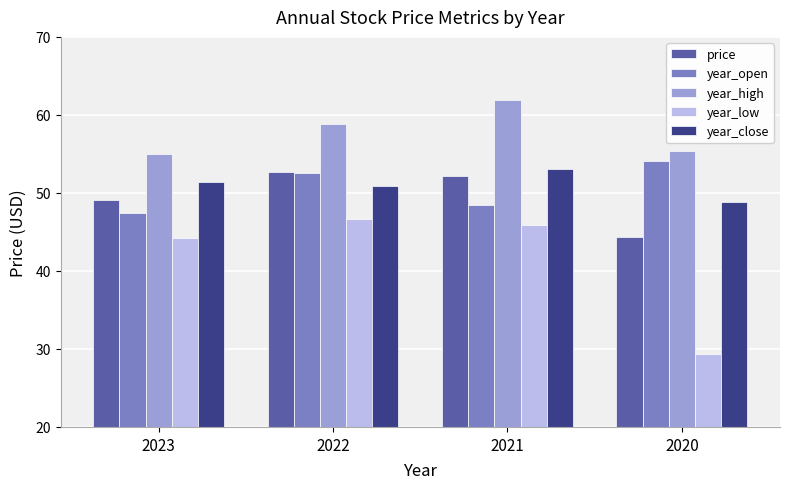

True or false: year_close has a value of 48.9 at 2020.

True